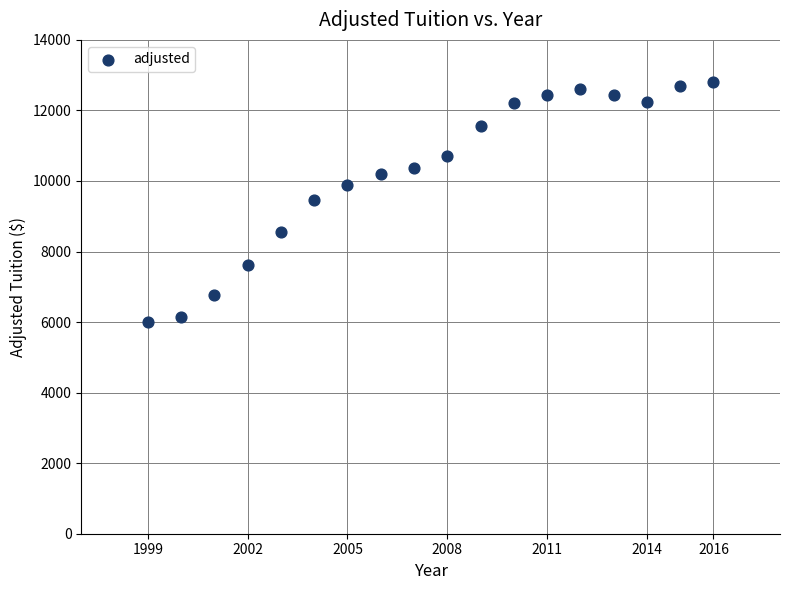

What is the range of X values (max minus min)?

17